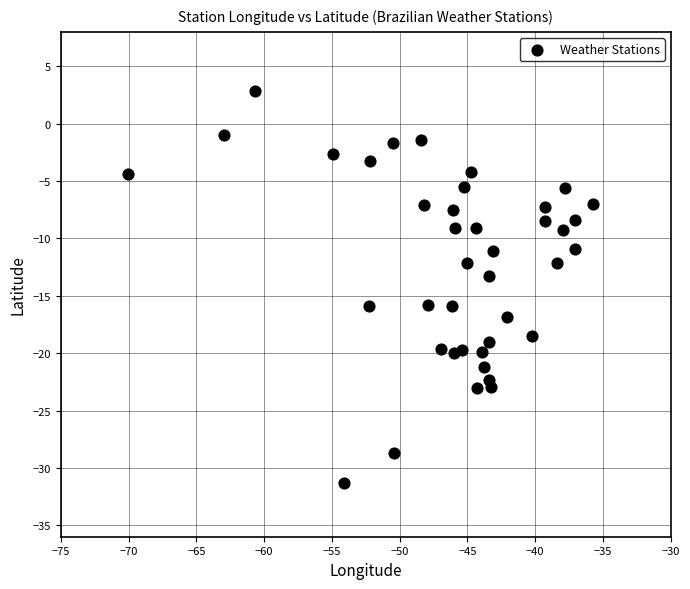

What is the range of Y values (max minus min)?

34.1